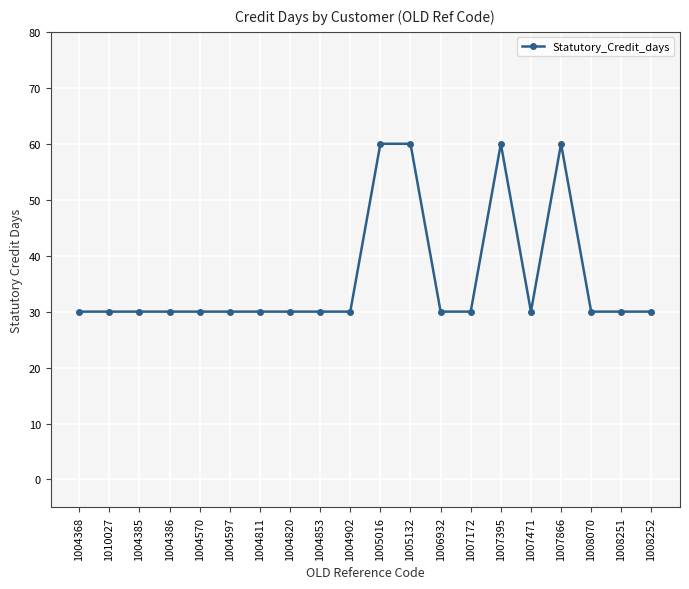

Count the number of data series in this chart.

1